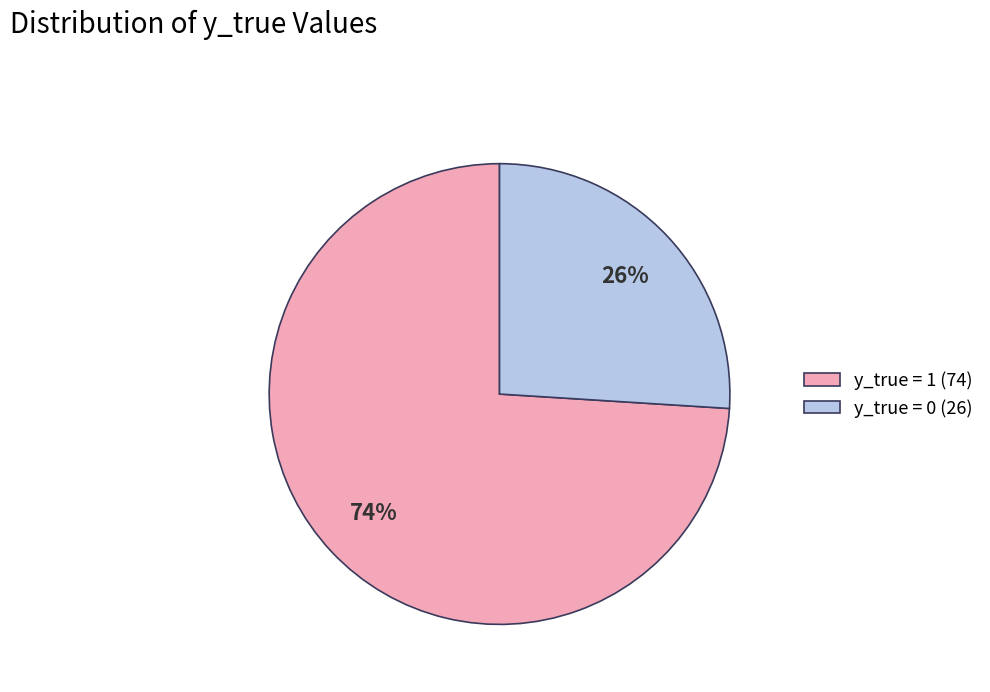

Between y_true = 1 (74) and y_true = 0 (26), which is larger?

y_true = 1 (74)